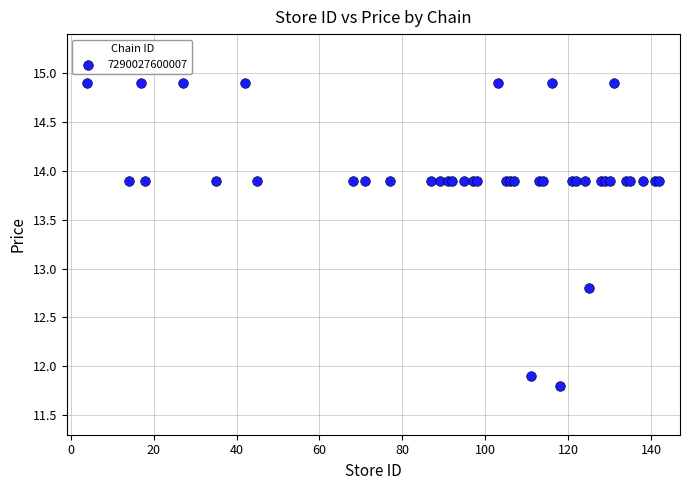

What Y value in the scatter plot is closest to 13?

12.8